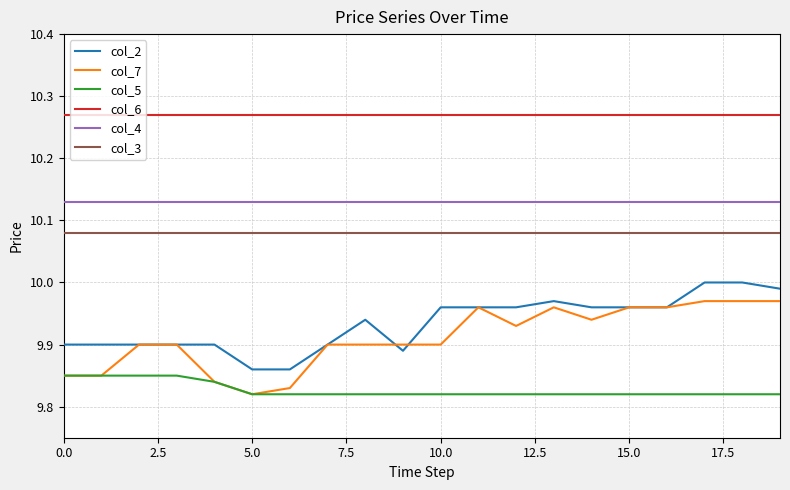

True or false: col_4 and col_3 cross at least once.

False